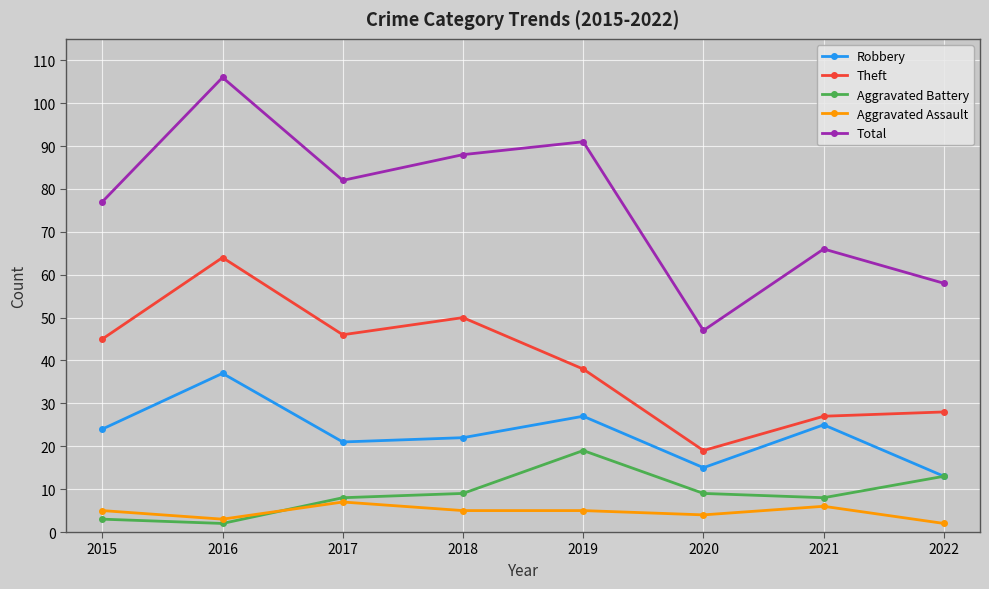

Which series has the largest range (max minus min)?

Total